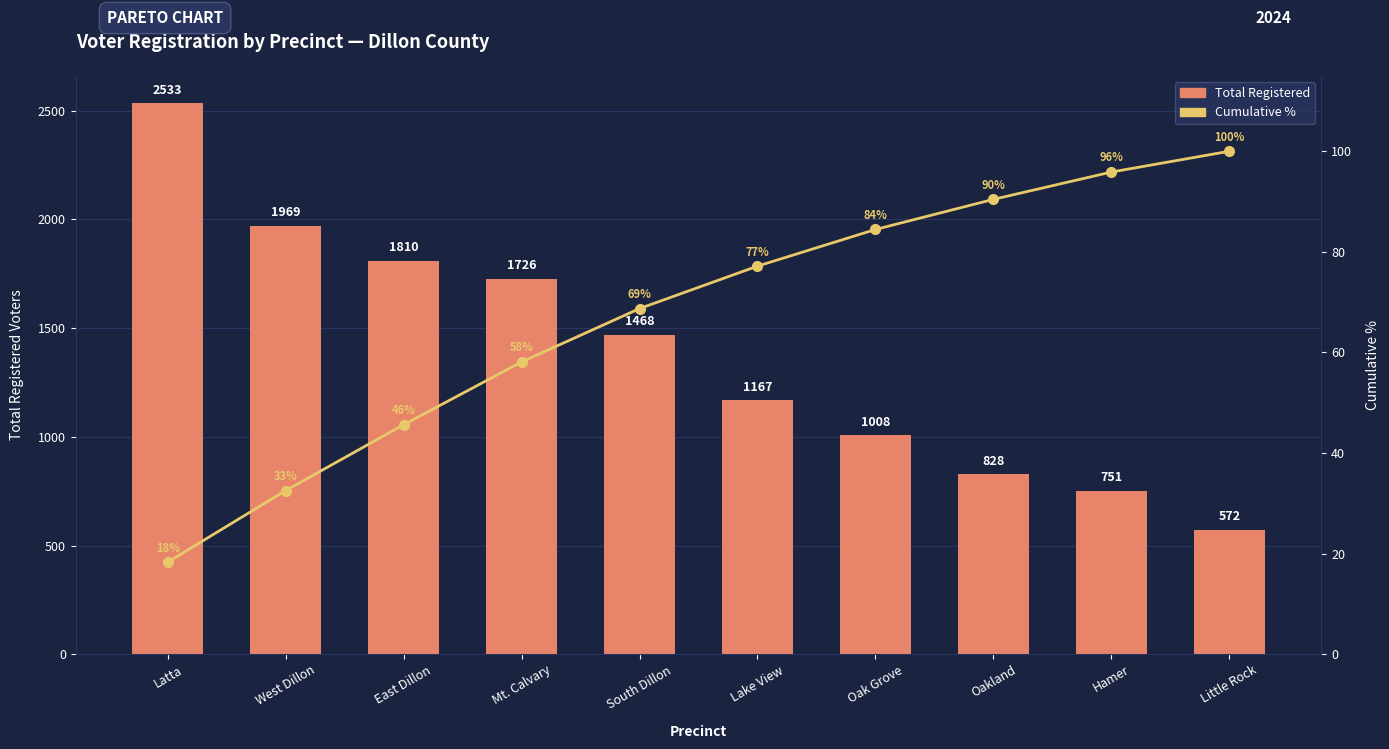

Are the bars grouped side by side (vs. stacked)?

Yes